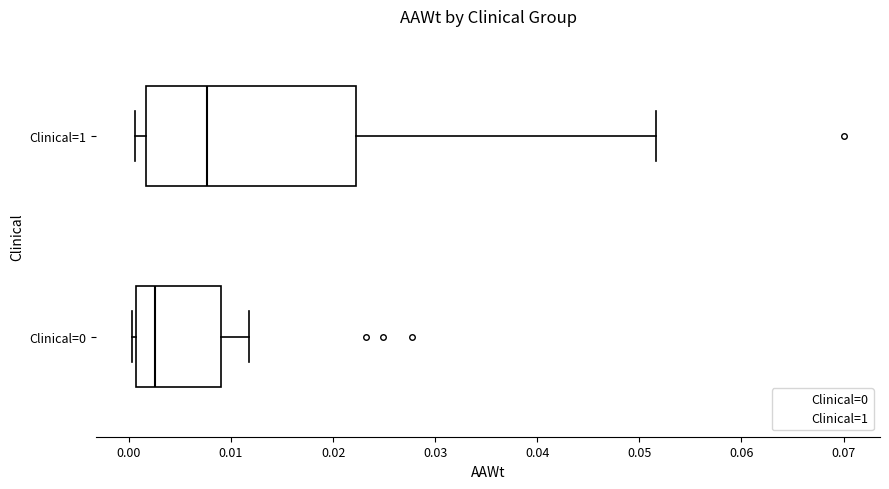

Reading bottom to top, read every box against the x-axis: the position of its median line, the range the box covers, and the ends of its whiskers. The values are not printed on the chart, so give them approximately, as read against the axis.

Clinical=0: median 0.003, box 0.001 to 0.009, whiskers 0.000 to 0.012
Clinical=1: median 0.008, box 0.002 to 0.022, whiskers 0.001 to 0.052